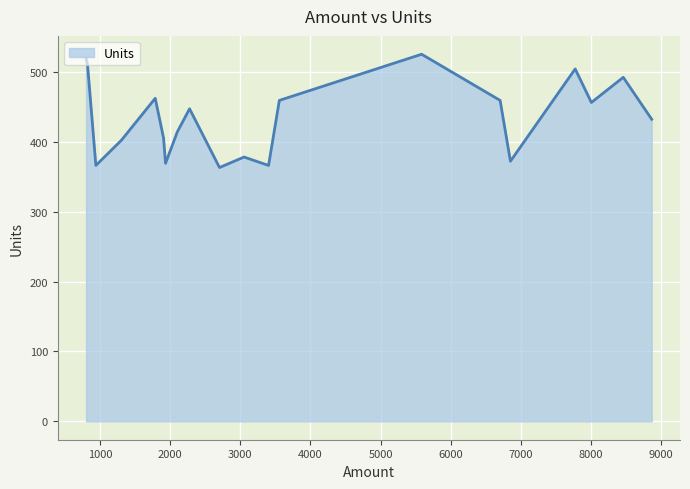

Does the chart display data point markers on the line(s)?

No